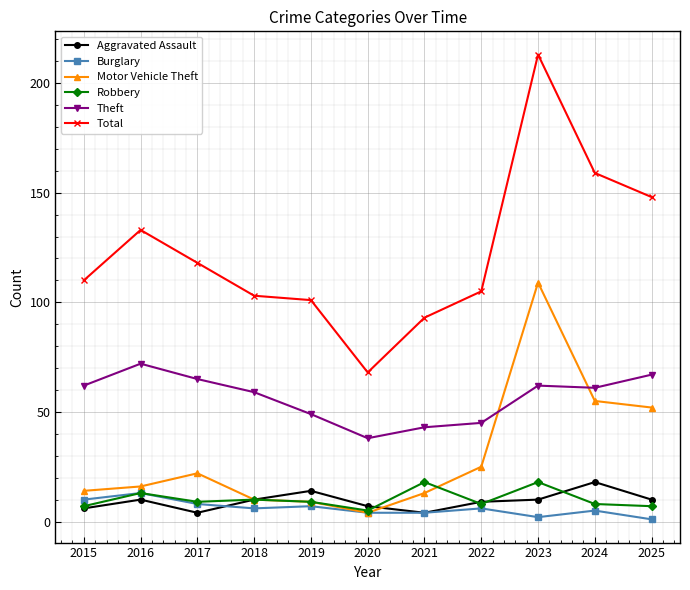

True or false: Theft has a value of 66 at 2021.

False